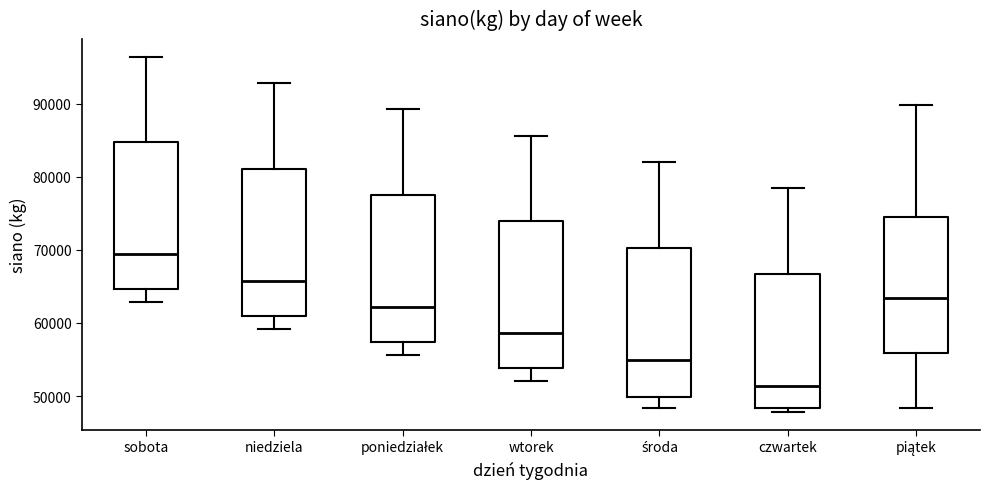

Reading left to right, transcribe this box plot: for each box, give where its median line is, the range the box spans, and where its two whiskers end, as read against the y-axis. The values are not printed on the chart, so give them approximately, as read against the axis.

sobota: median 69000, box 65000 to 85000, whiskers 63000 to 96000
niedziela: median 66000, box 61000 to 81000, whiskers 59000 to 93000
poniedziałek: median 62000, box 57000 to 78000, whiskers 56000 to 89000
wtorek: median 59000, box 54000 to 74000, whiskers 52000 to 86000
środa: median 55000, box 50000 to 70000, whiskers 48000 to 82000
czwartek: median 51000, box 48000 to 67000, whiskers 48000 (just below the box's lower edge) to 78000
piątek: median 63000, box 56000 to 75000, whiskers 48000 to 90000